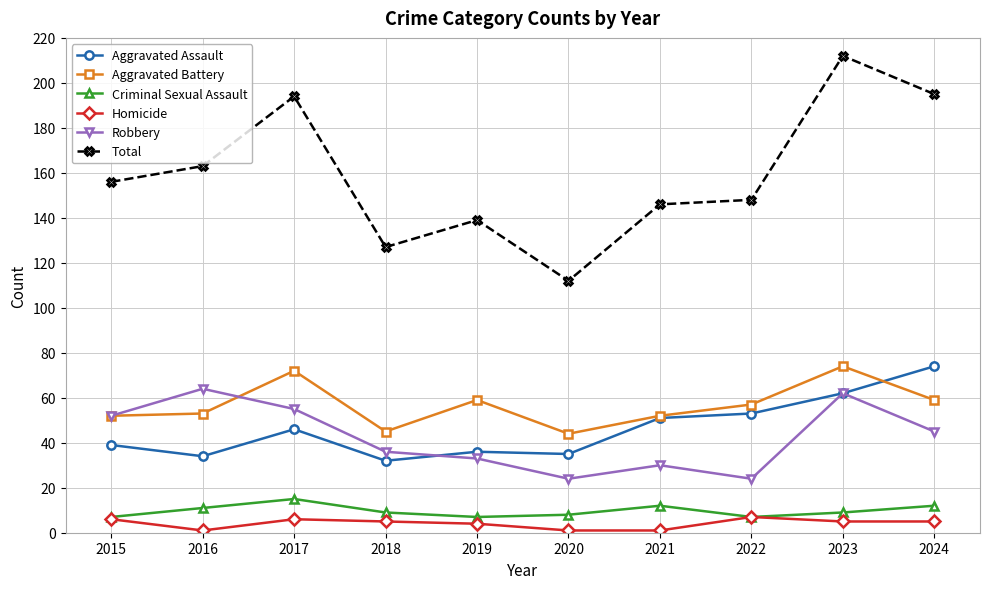

What is the maximum value for Aggravated Assault?

74